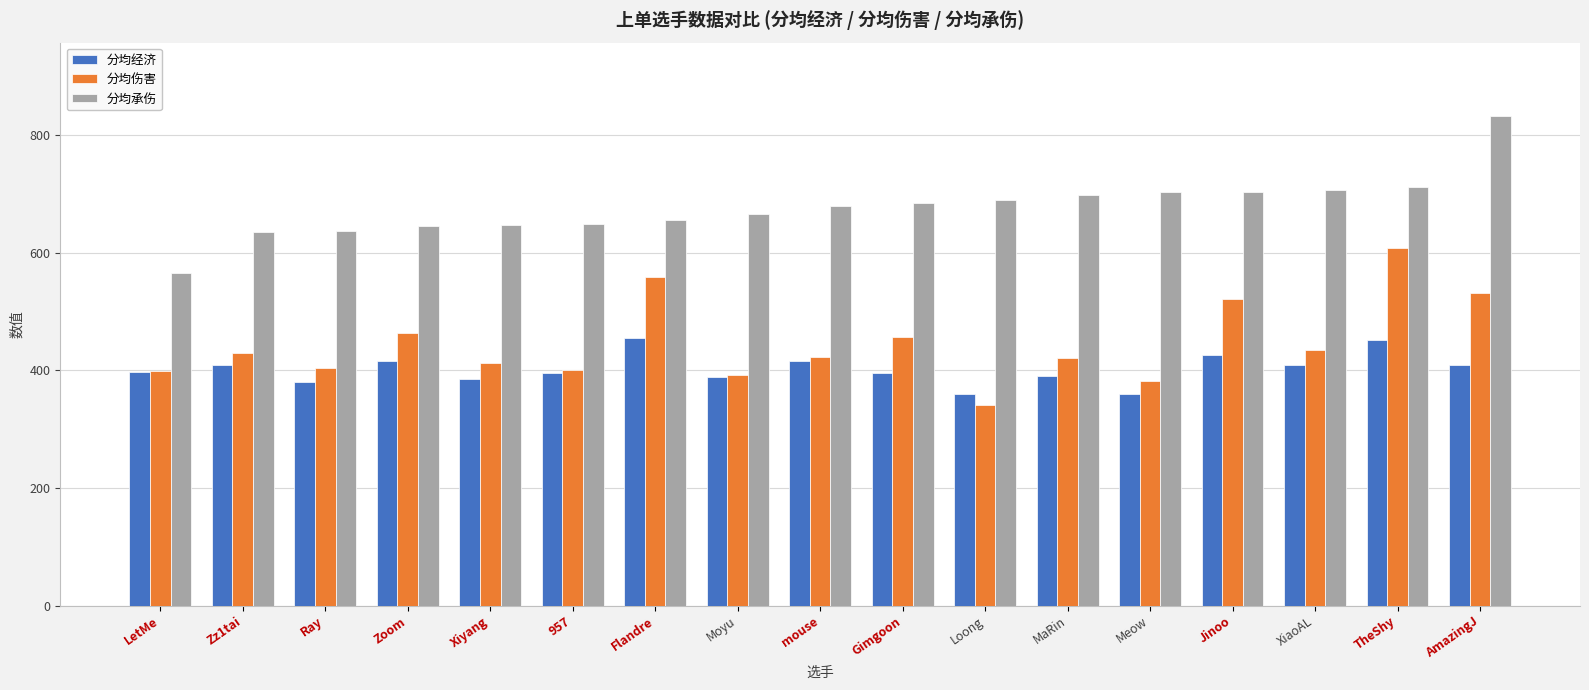

At which label does 分均伤害 first exceed 422?

Zz1tai